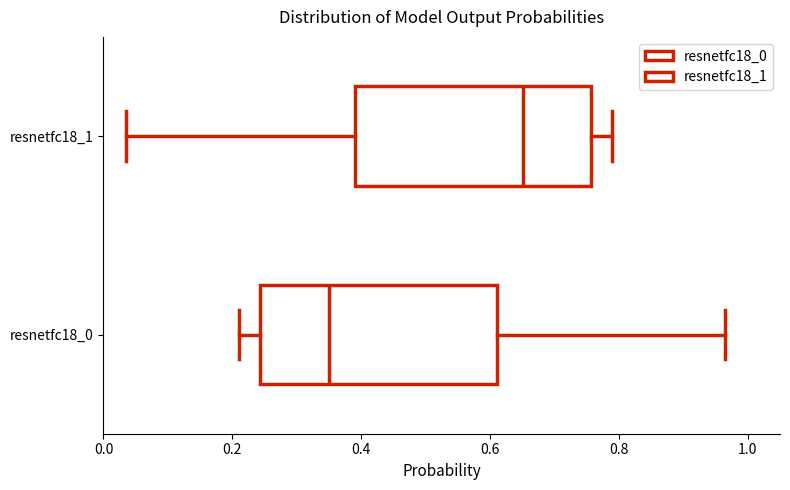

Reading bottom to top, read every box against the x-axis: the position of its median line, the range the box covers, and the ends of its whiskers. The values are not printed on the chart, so give them approximately, as read against the axis.

resnetfc18_0: median 0.34, box 0.24 to 0.62, whiskers 0.22 to 0.96
resnetfc18_1: median 0.66, box 0.38 to 0.76, whiskers 0.04 to 0.78